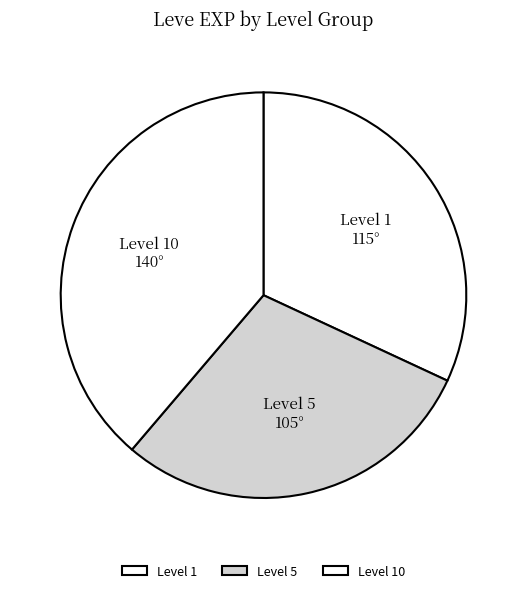

Is there any slice that represents more than half of the pie?

No